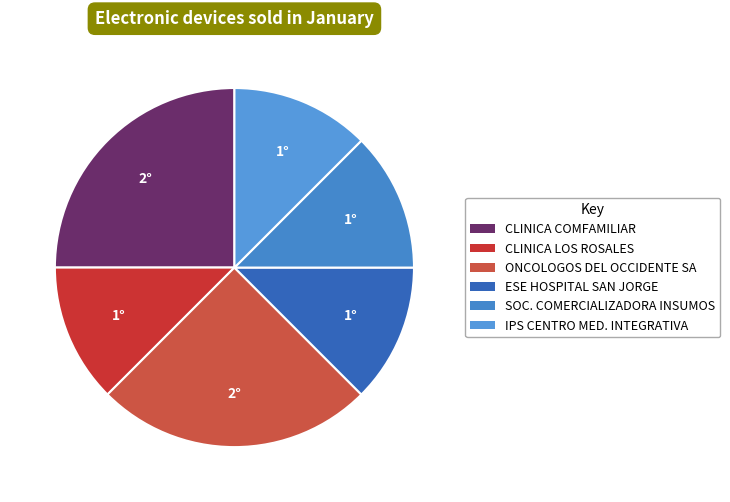

How many segments does this pie chart have?

6